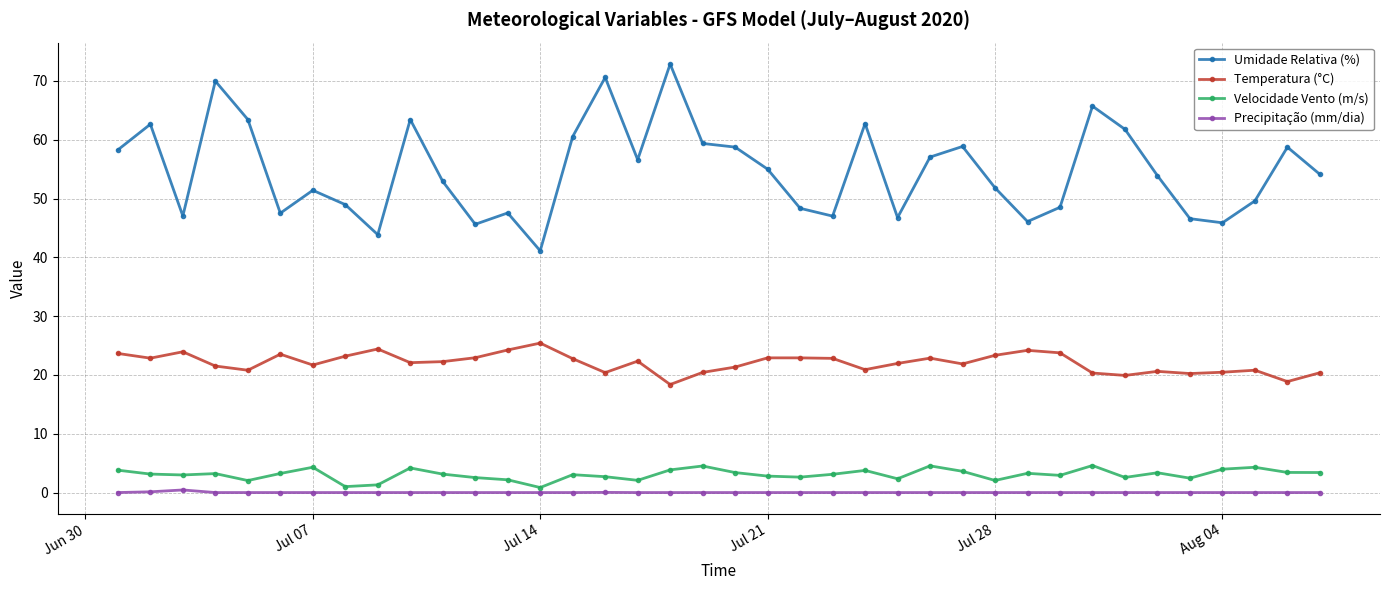

Which series has the largest total across all categories?

Umidade Relativa (%)